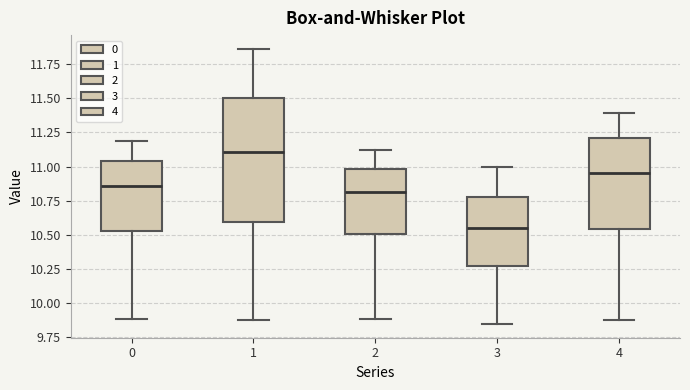

Which box's median line is the highest?

1